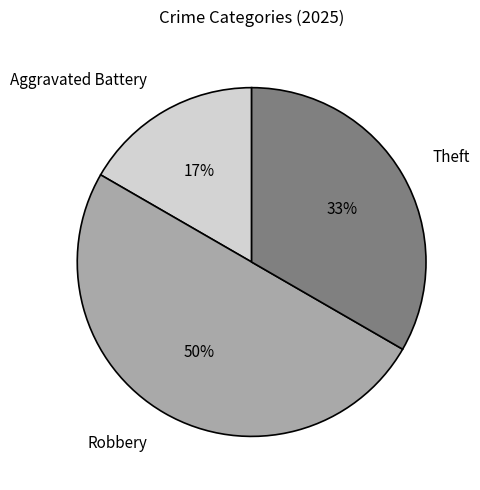

Between Robbery and Theft, which is larger?

Robbery